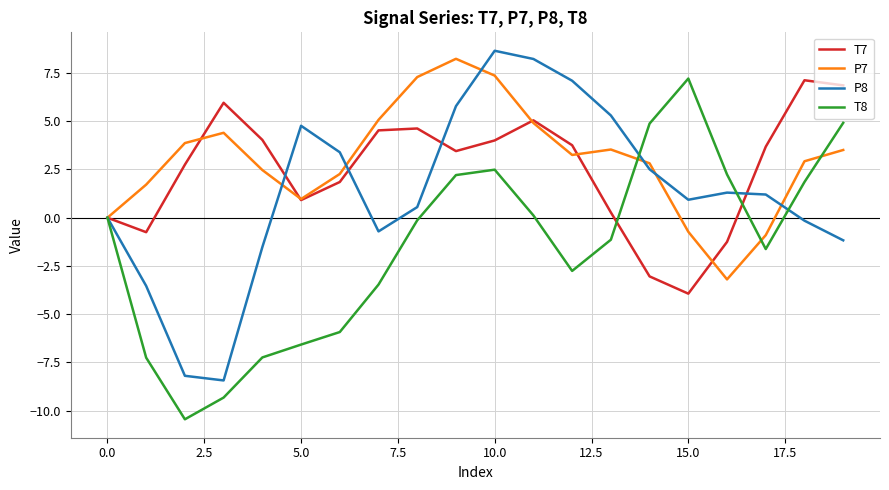

What is the maximum value for P7?

8.2